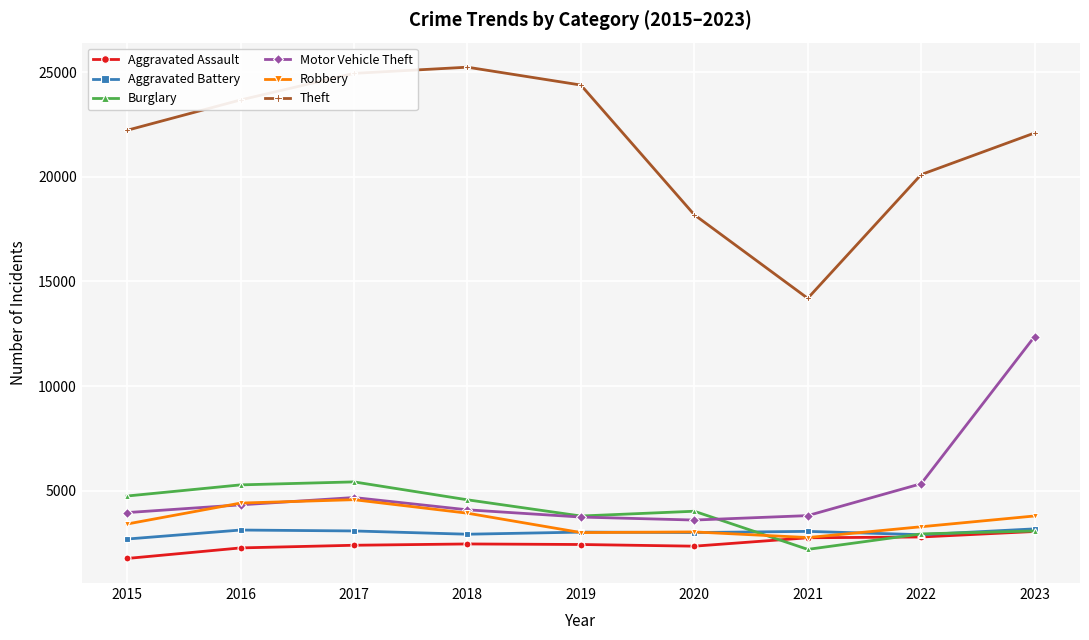

Which series changed the most between 2017 and 2022?

Theft